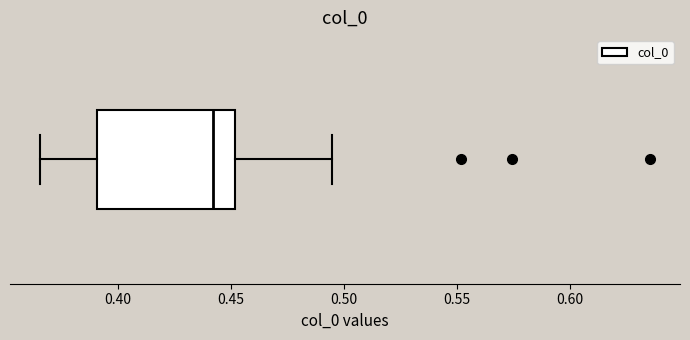

Read this box plot against the x-axis: the position of the median line, the range covered by the box, and the ends of both whiskers. The values are not printed on the chart, so give them approximately, as read against the axis.

median 0.440, box 0.390 to 0.450, whiskers 0.365 to 0.495